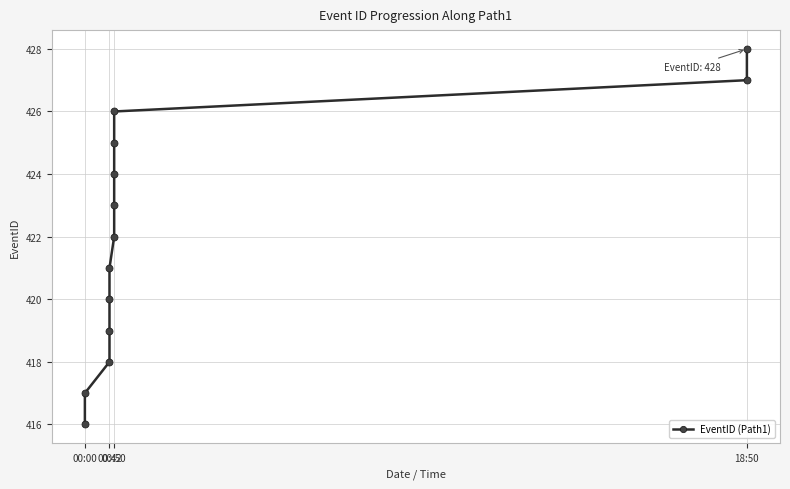

True or false: the data shows 202 at 00:00.

False